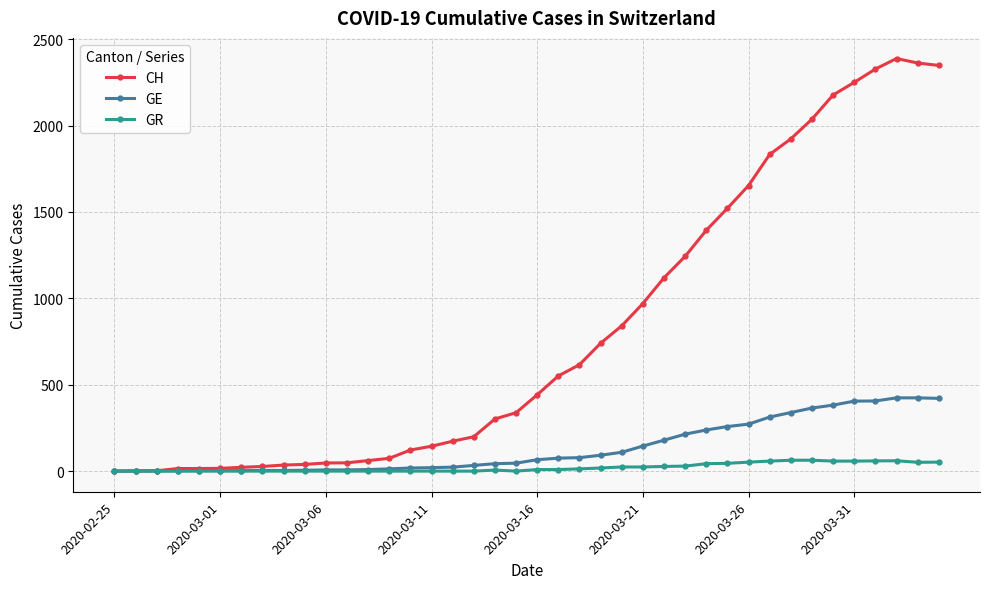

Which series has the largest total across all categories?

CH